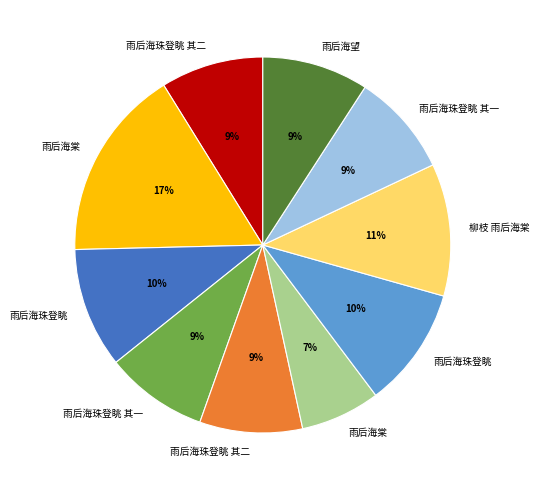

To the nearest percent, what is the average slice percentage?

10%